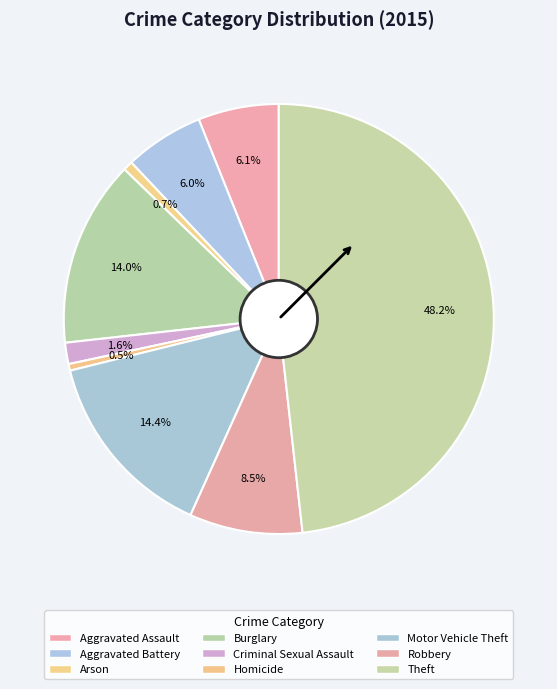

What percentage do Homicide and Robbery together represent?

9.0%